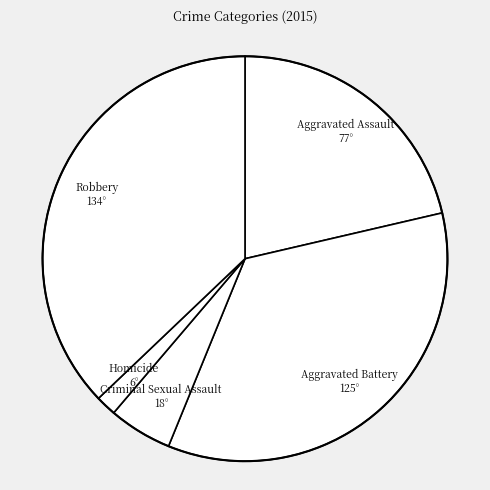

Which has a higher value, Homicide or Aggravated Assault?

Aggravated Assault